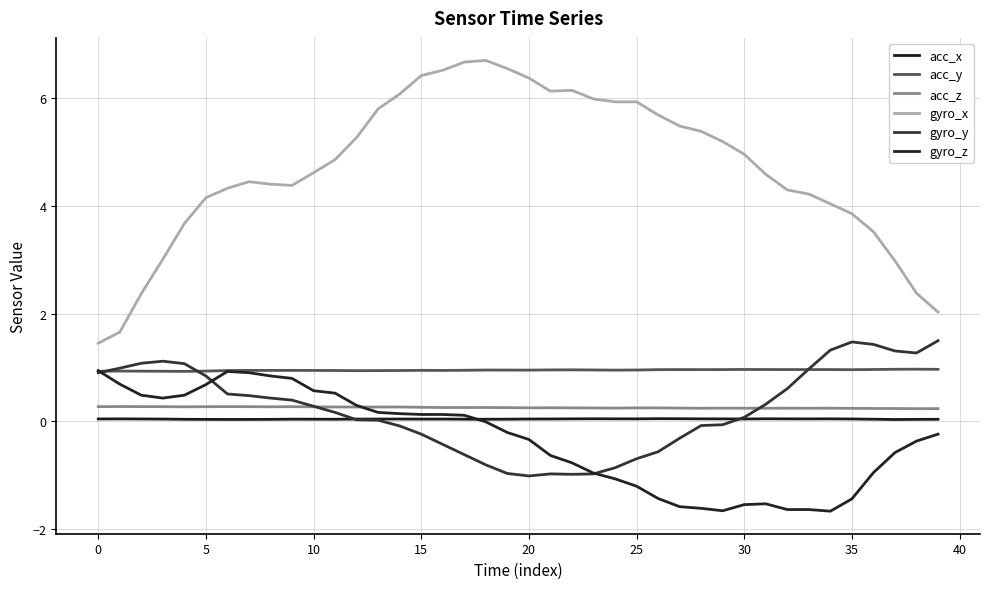

How many series are shown in this chart?

6